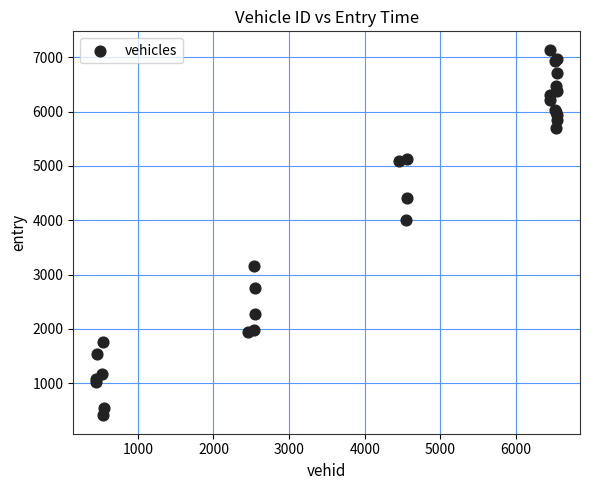

What Y value in the scatter plot is closest to 3774?

4000.0